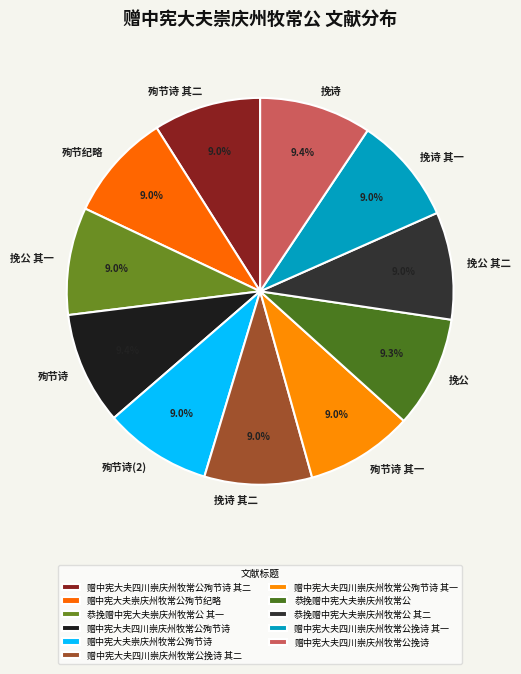

Is it true that 赠中宪大夫崇庆州牧常公殉节诗 is 1% of the pie?

False